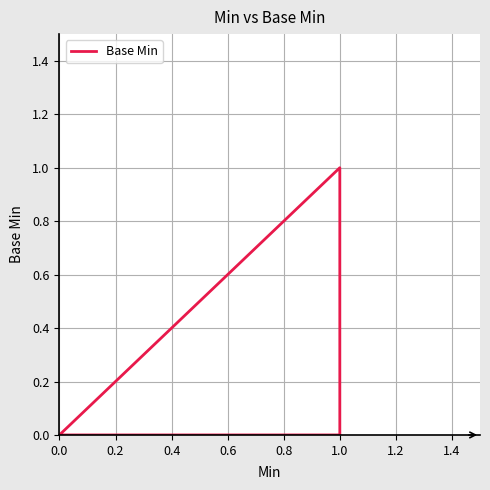

What position from the right is 0.6?

3